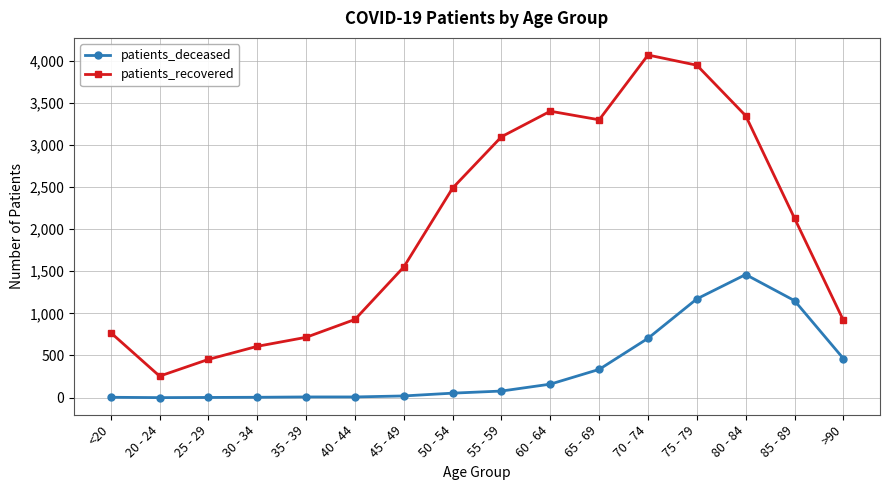

At which label does patients_recovered reach its peak?

70 - 74